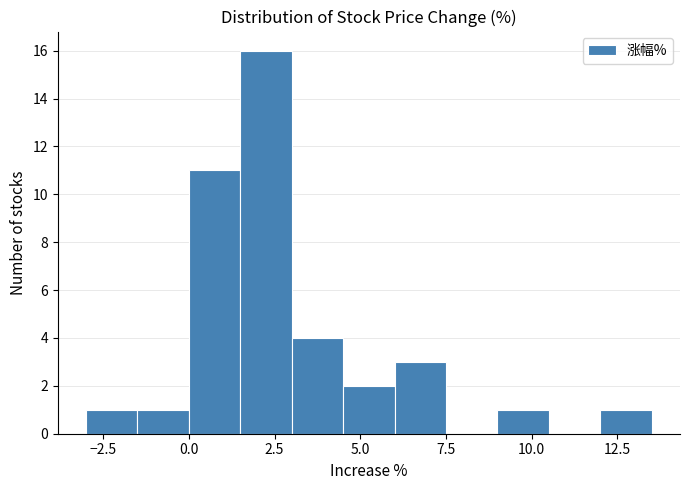

Around what value on the x-axis is the tallest bar? Give the approximate position of its centre, as read against the axis.

2.5